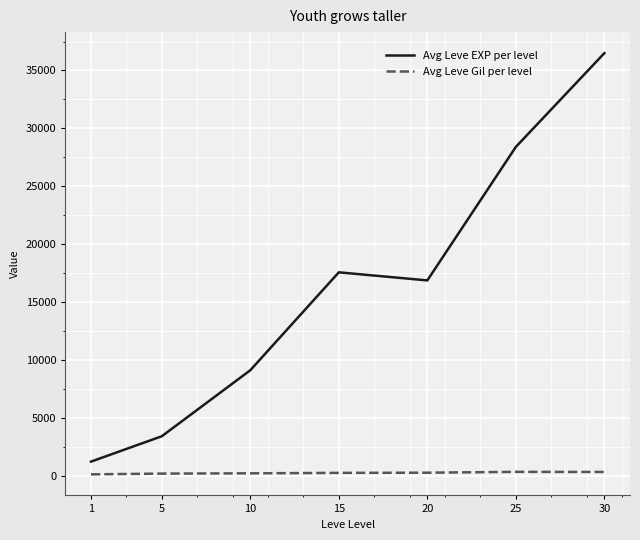

True or false: Avg Leve Gil per level and Avg Leve EXP per level cross at least once.

False